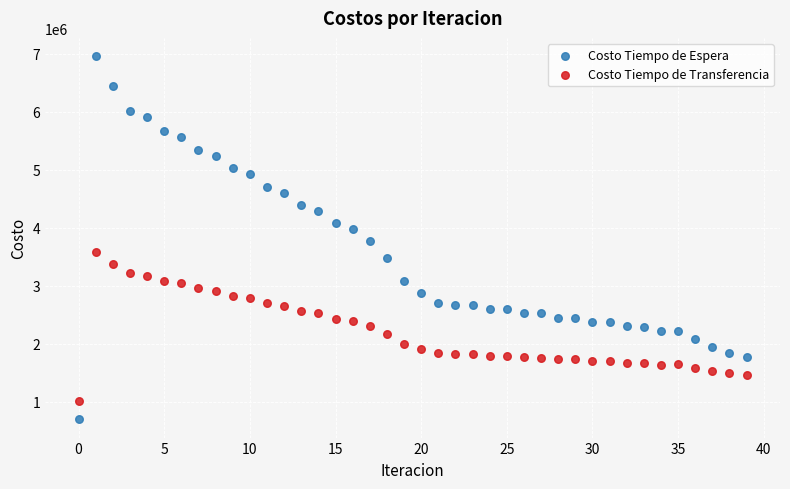

Across all data points, what is the range of Y values (max minus min)?

6260900.2